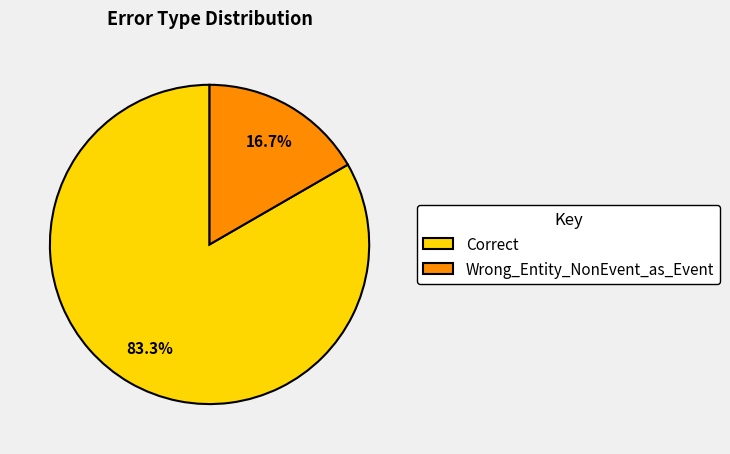

Count the number of slices in the pie.

2